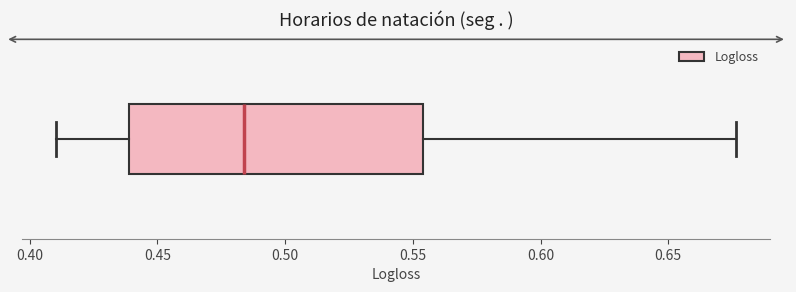

Transcribe this box plot: give where the median line is, the range the box spans, and where the two whiskers end, as read against the x-axis. The values are not printed on the chart, so give them approximately, as read against the axis.

median 0.485, box 0.440 to 0.555, whiskers 0.410 to 0.675